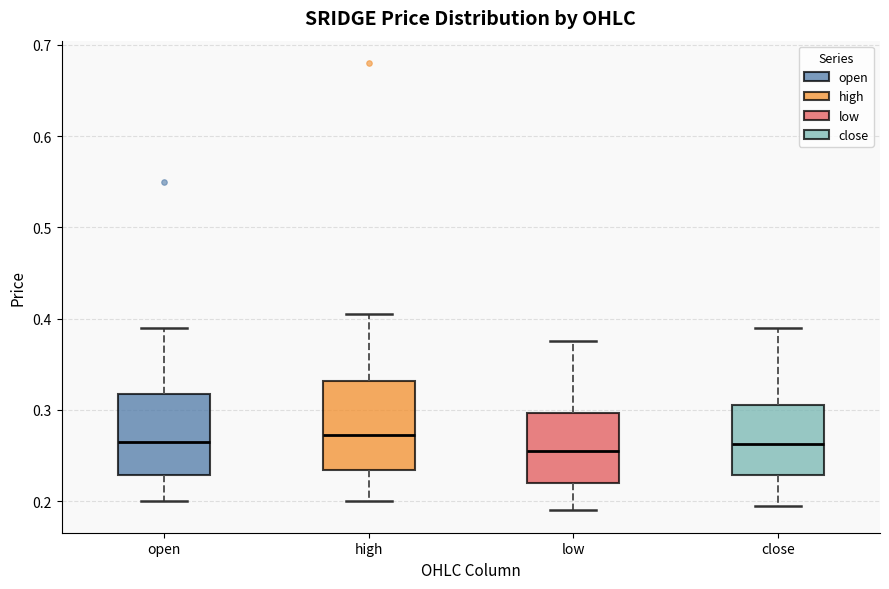

Reading left to right, read every box against the y-axis: the position of its median line, the range the box covers, and the ends of its whiskers. The values are not printed on the chart, so give them approximately, as read against the axis.

open: median 0.27, box 0.23 to 0.32, whiskers 0.20 to 0.39
high: median 0.27, box 0.23 to 0.33, whiskers 0.20 to 0.41
low: median 0.26, box 0.22 to 0.30, whiskers 0.19 to 0.38
close: median 0.26, box 0.23 to 0.31, whiskers 0.20 to 0.39